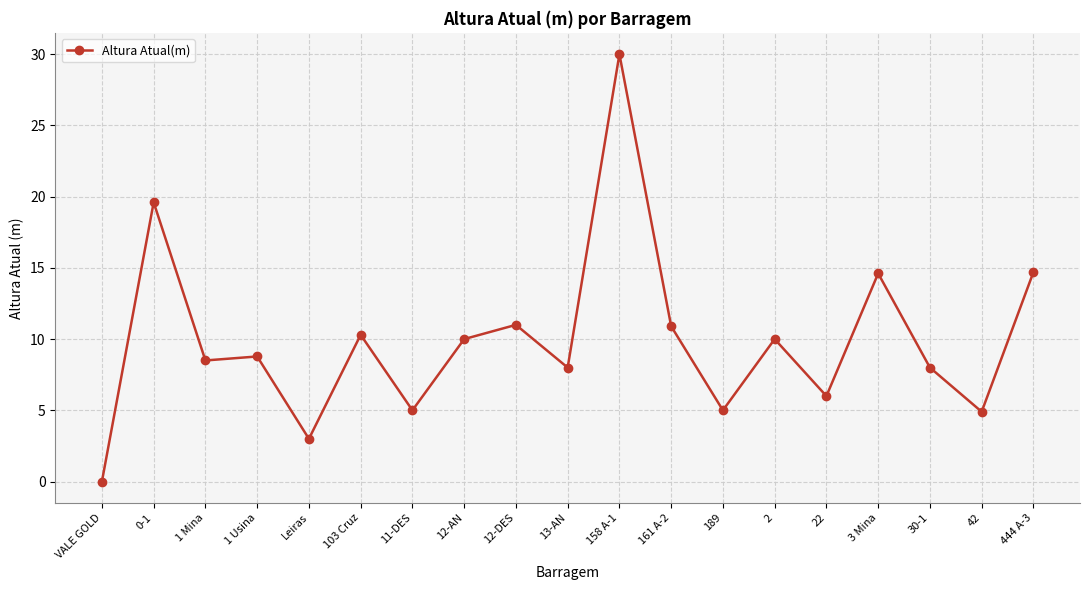

What is the label of the 18th point from the right?

0-1